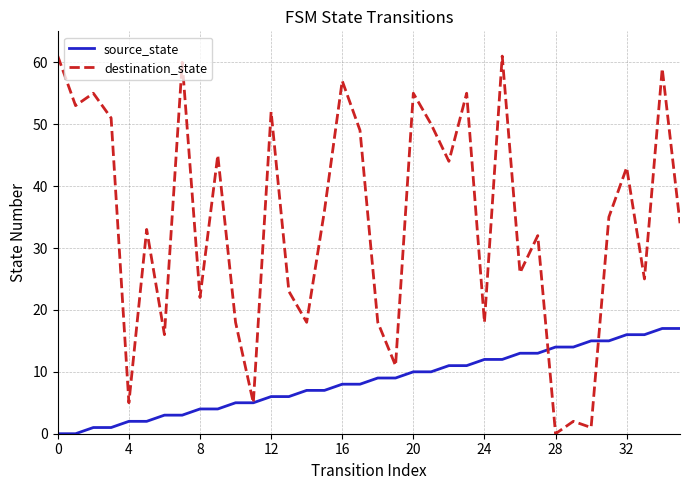

Which series has the largest total across all categories?

destination_state